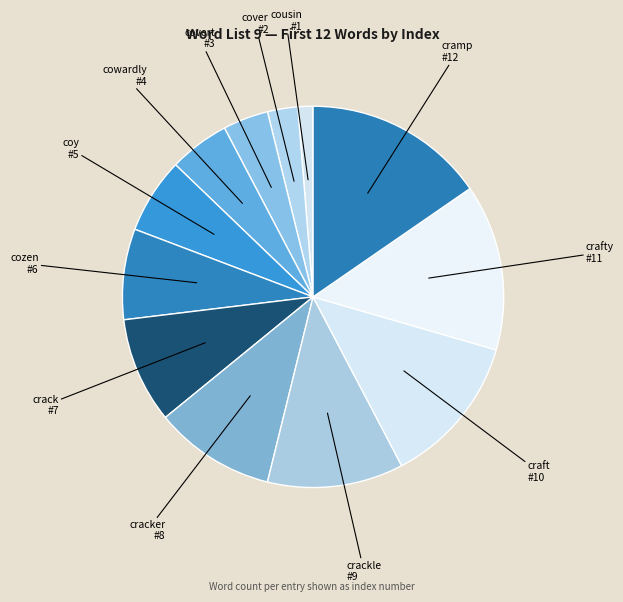

Count the number of slices in the pie.

12